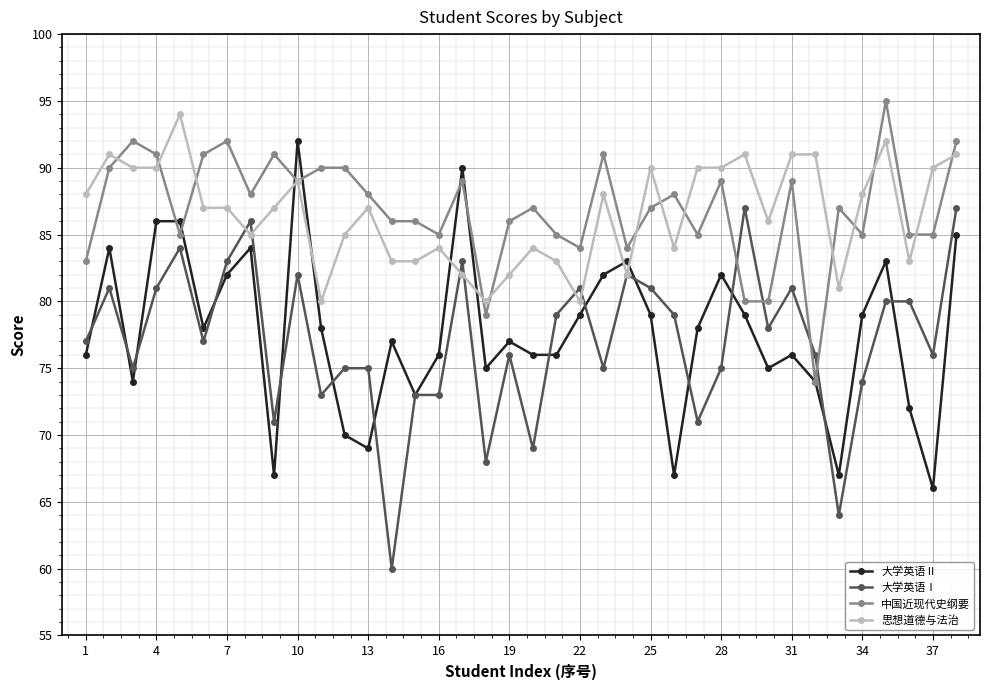

What is the value of the 思想道德与法治 point at the 12th from the left?

85